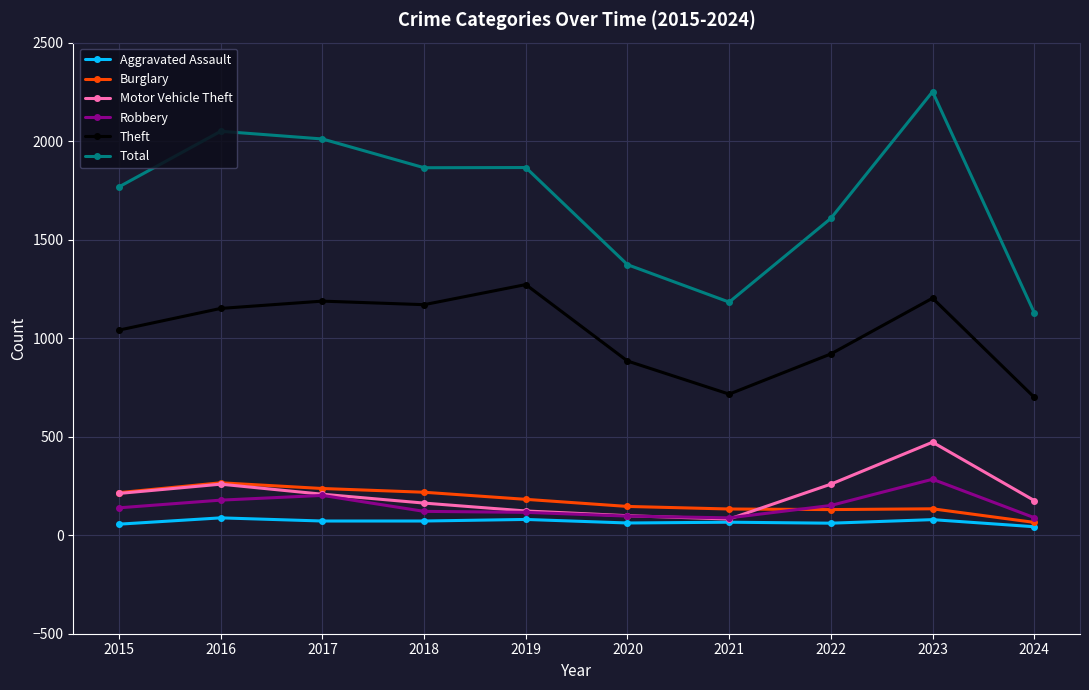

True or false: Robbery has a value of 97 at 2020.

True